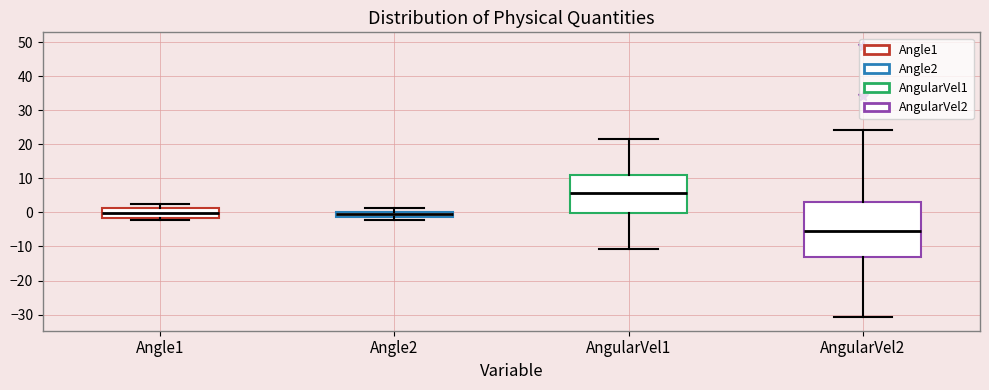

Comparing the boxes themselves (not the whiskers), which one is the tallest?

AngularVel2